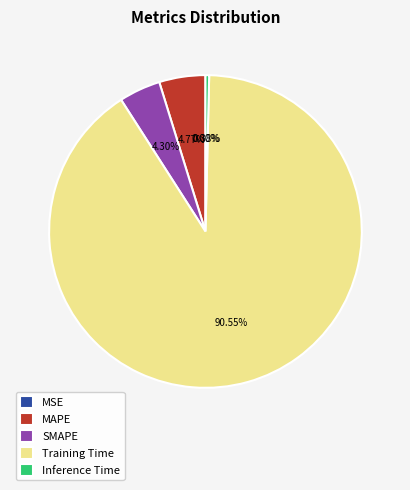

What percentage is the Training Time slice, to the nearest percent?

91%